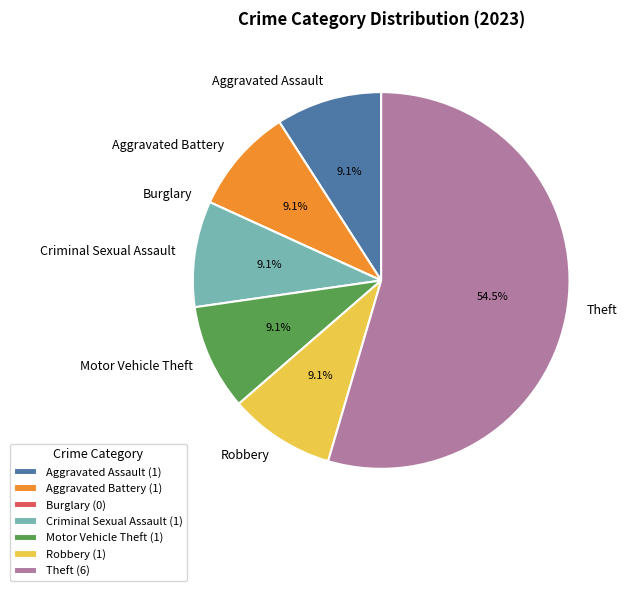

To the nearest percent, what portion does Motor Vehicle Theft represent?

9%